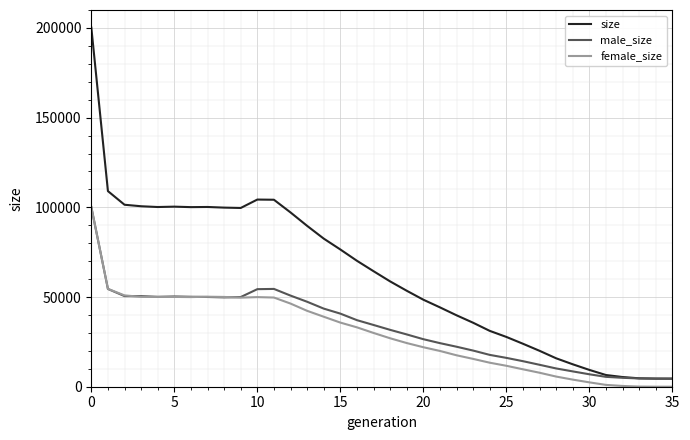

True or false: female_size and size cross at least once.

False